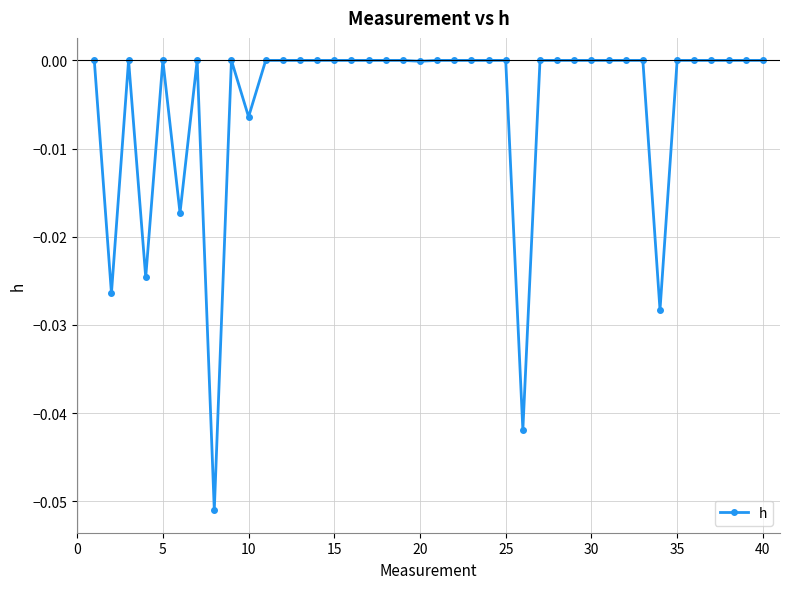

How many lines are shown in the chart?

1